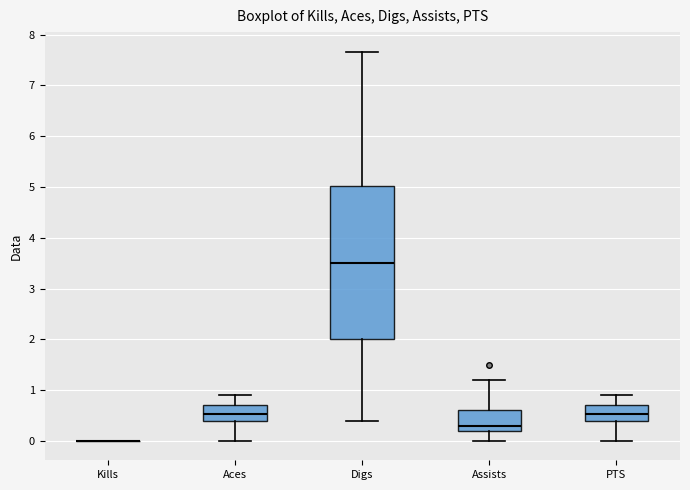

Reading left to right, read every box against the y-axis: the position of its median line, the range the box covers, and the ends of its whiskers. The values are not printed on the chart, so give them approximately, as read against the axis.

Kills: box collapsed to a line at 0.0, whiskers 0.0 to 0.0
Aces: median 0.5, box 0.4 to 0.7, whiskers 0.0 to 0.9
Digs: median 3.5, box 2.0 to 5.0, whiskers 0.4 to 7.7
Assists: median 0.3, box 0.2 to 0.6, whiskers 0.0 to 1.2
PTS: median 0.5, box 0.4 to 0.7, whiskers 0.0 to 0.9